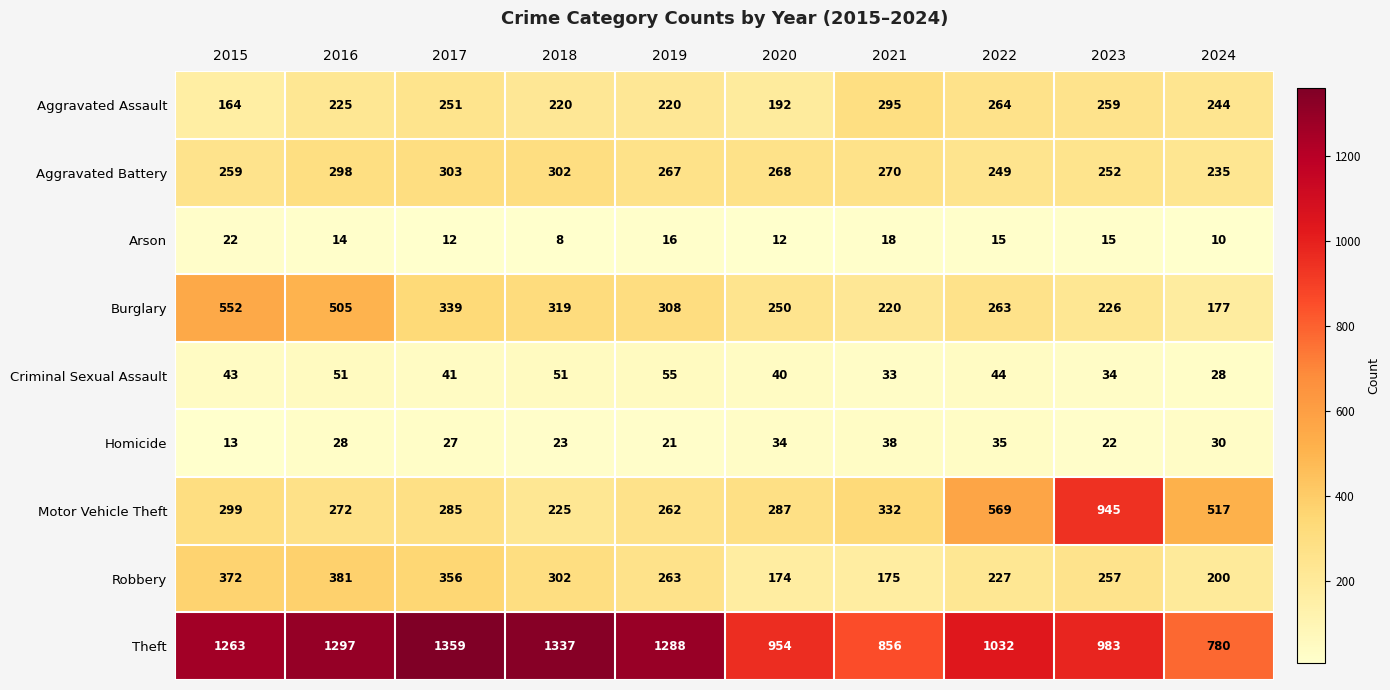

What is the average value of the Motor Vehicle Theft series?

399